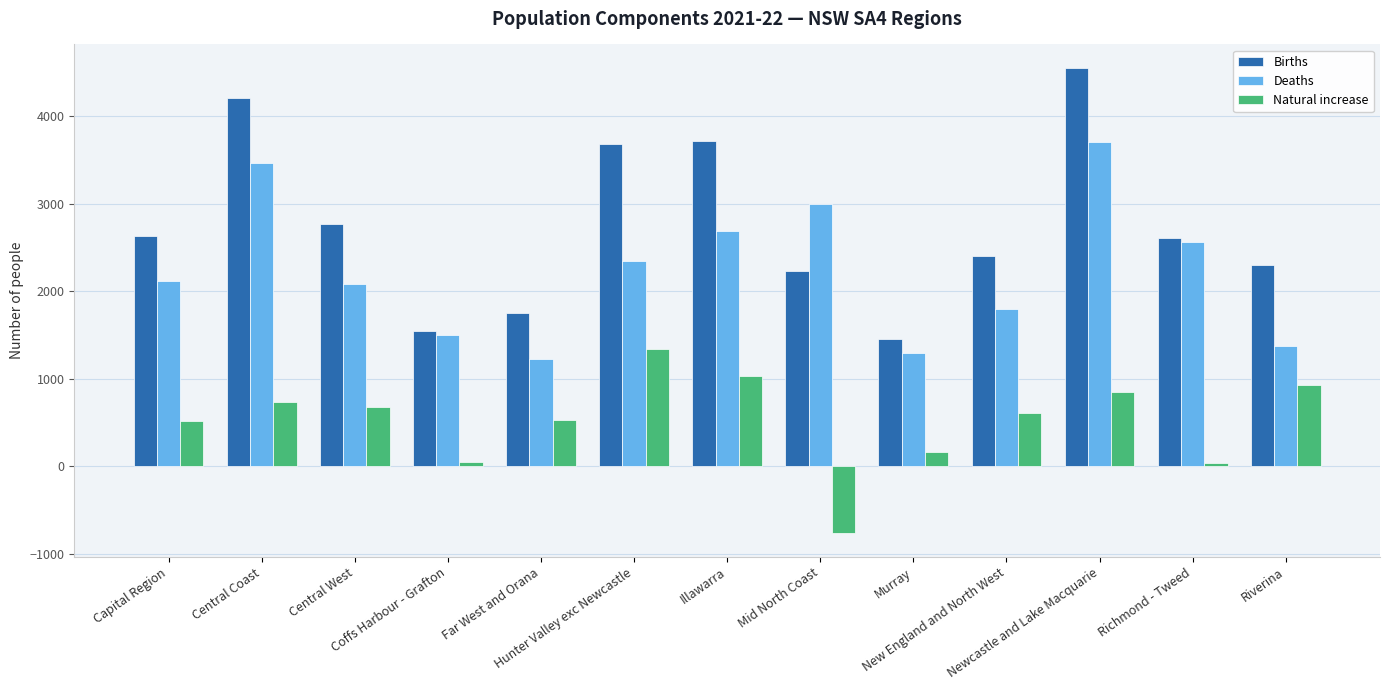

What are all the series names shown in the legend?

Births, Deaths, Natural increase